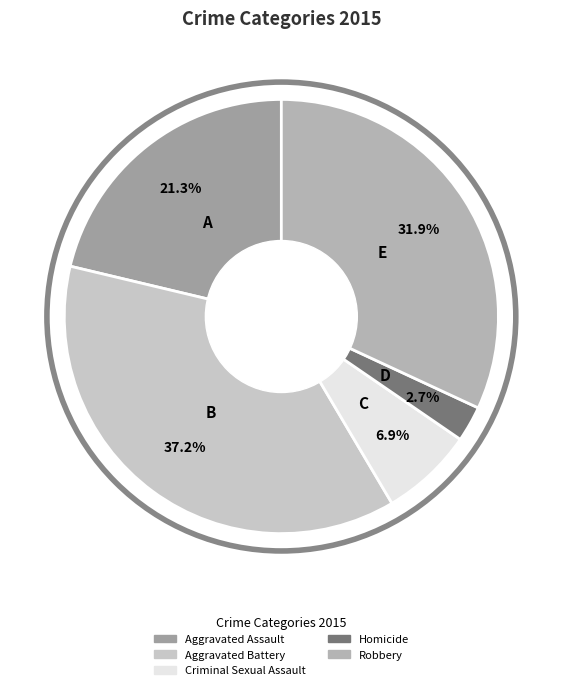

How many segments does this pie chart have?

5